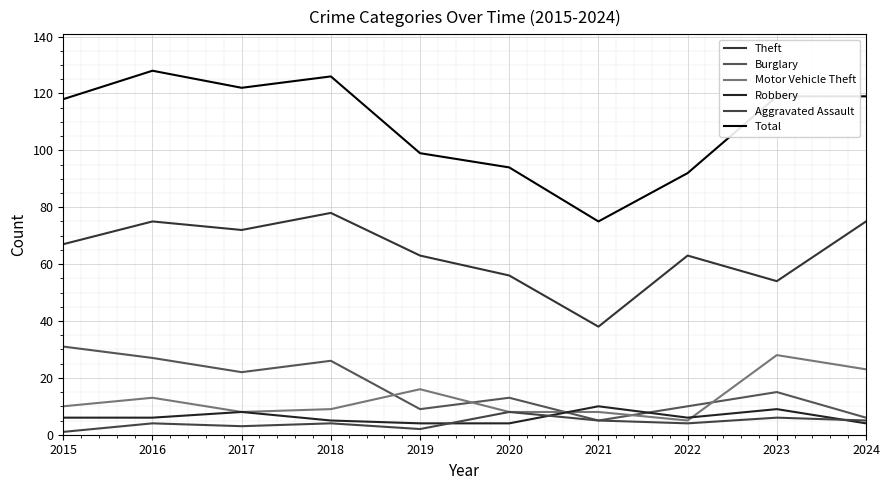

Which series has the largest total across all categories?

Total